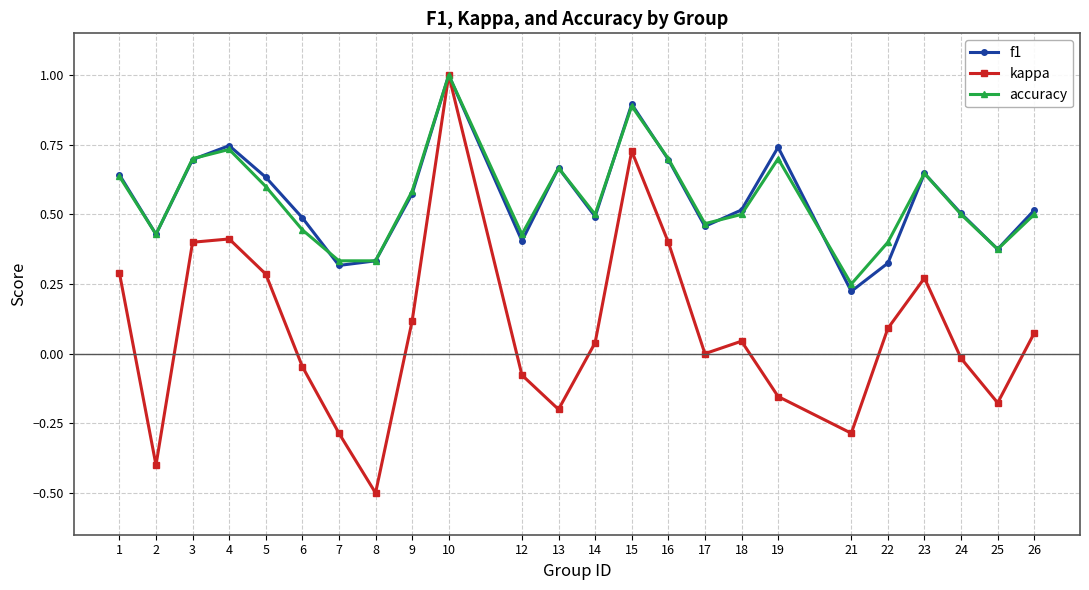

Which label corresponds to the smallest value in the chart?

8